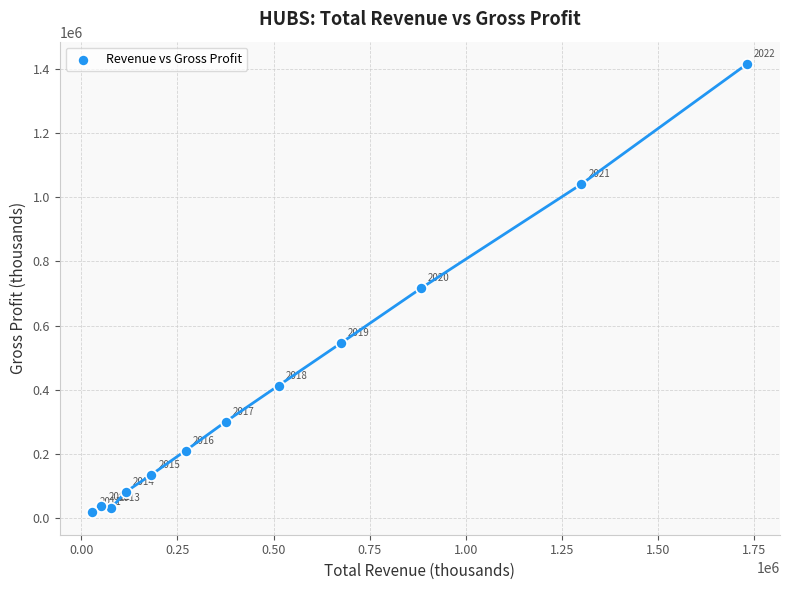

What Y value in the scatter plot is closest to 716600?

716100